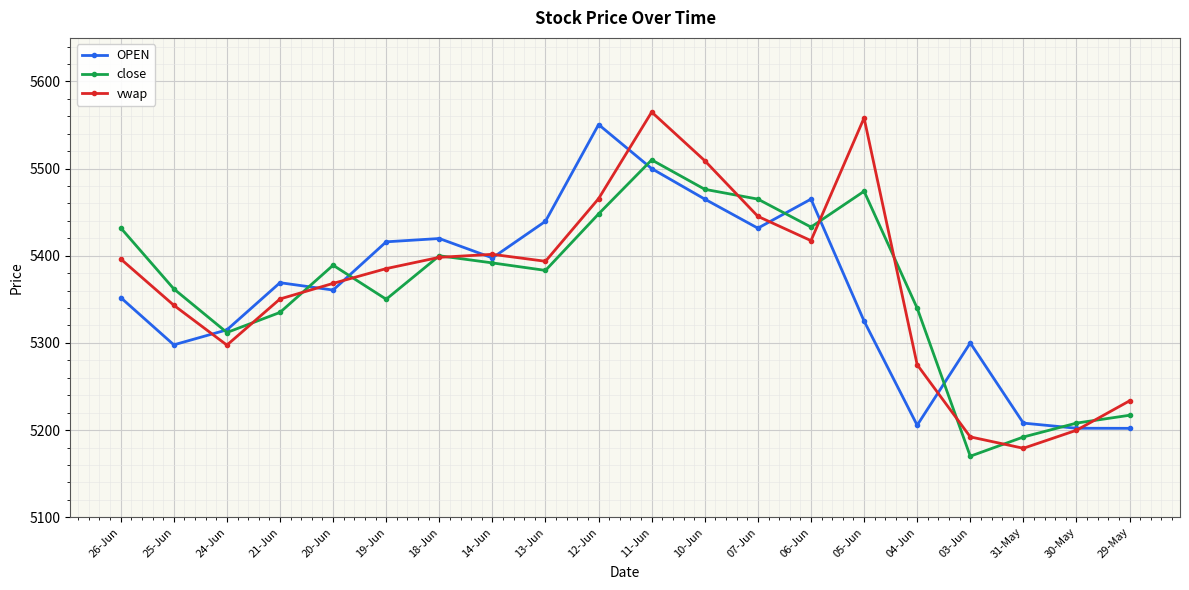

What is the label of the 5th point from the left?

20-Jun